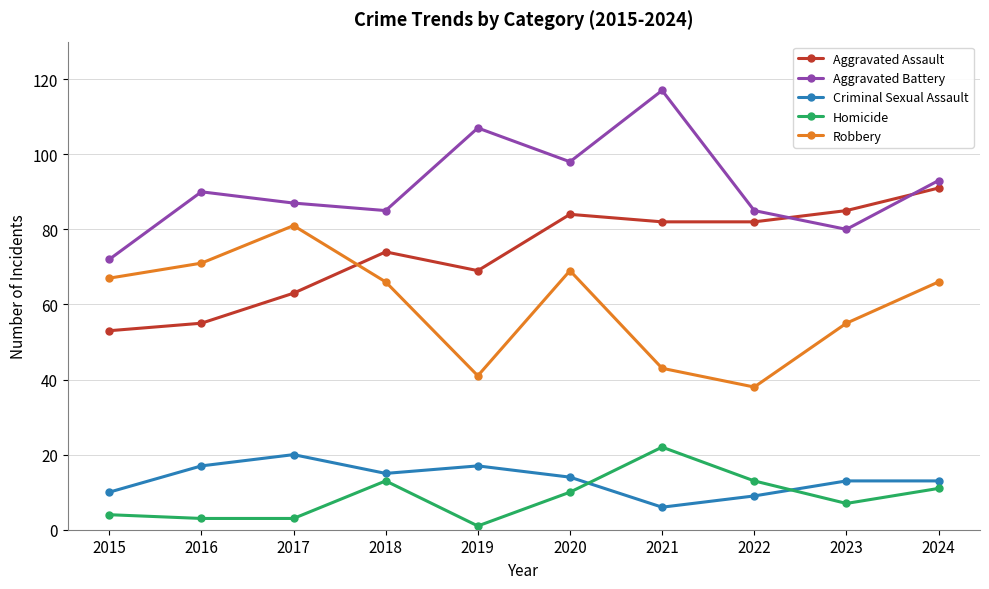

What is the difference between the highest and lowest values at 2021?

111